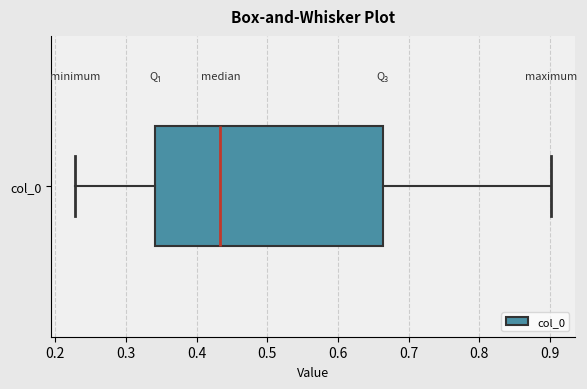

Read this box plot against the x-axis: the position of the median line, the range covered by the box, and the ends of both whiskers. The values are not printed on the chart, so give them approximately, as read against the axis.

median 0.43, box 0.34 to 0.66, whiskers 0.23 to 0.90